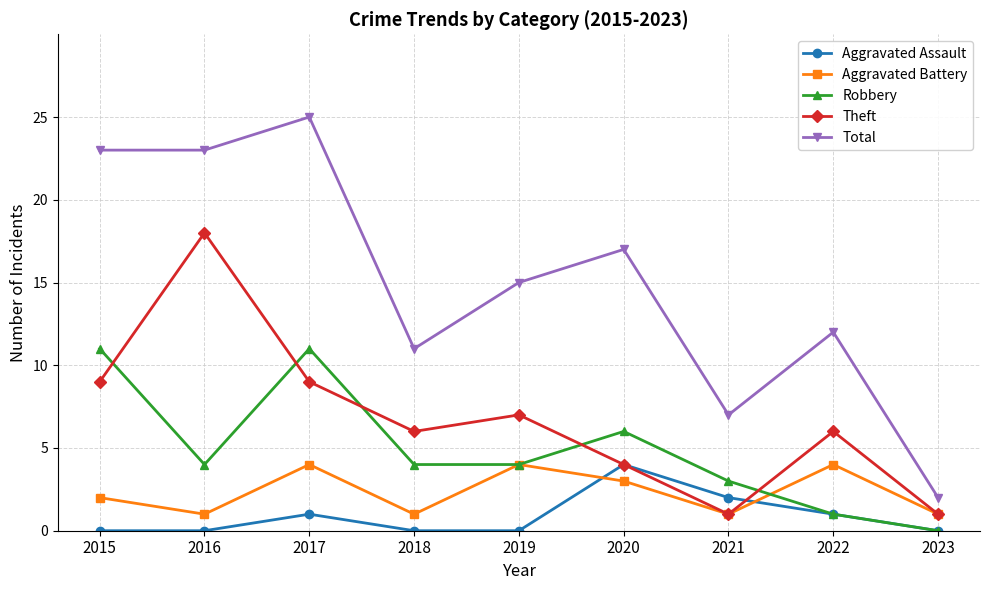

Where is Total nearest to the value 13?

2022